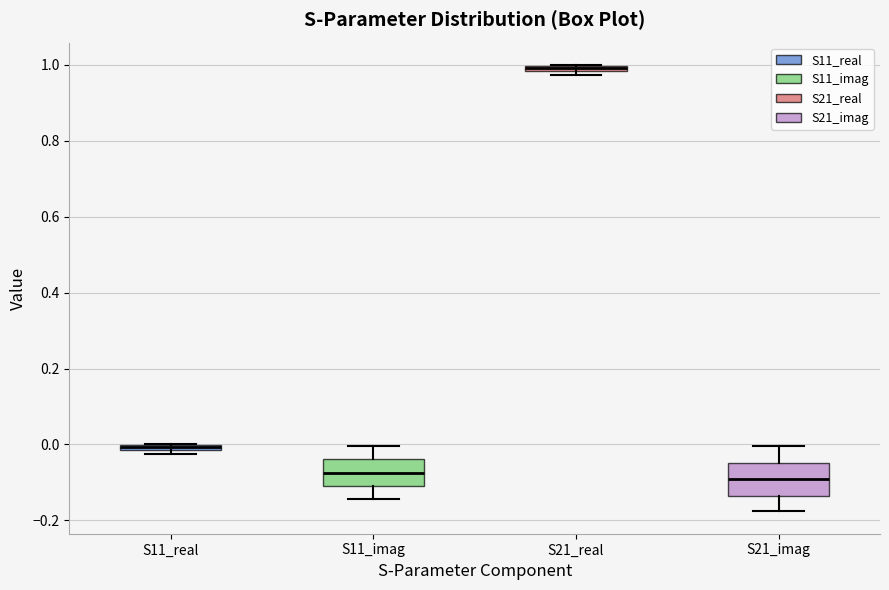

Where does the lower whisker of the box for S11_imag end on the y-axis? The values are not printed on the chart, so give them approximately, as read against the axis.

-0.14